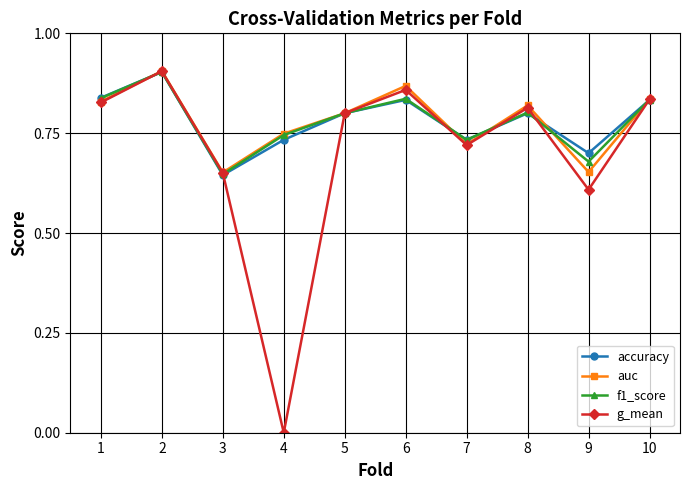

What are all the series names shown in the legend?

accuracy, auc, f1_score, g_mean